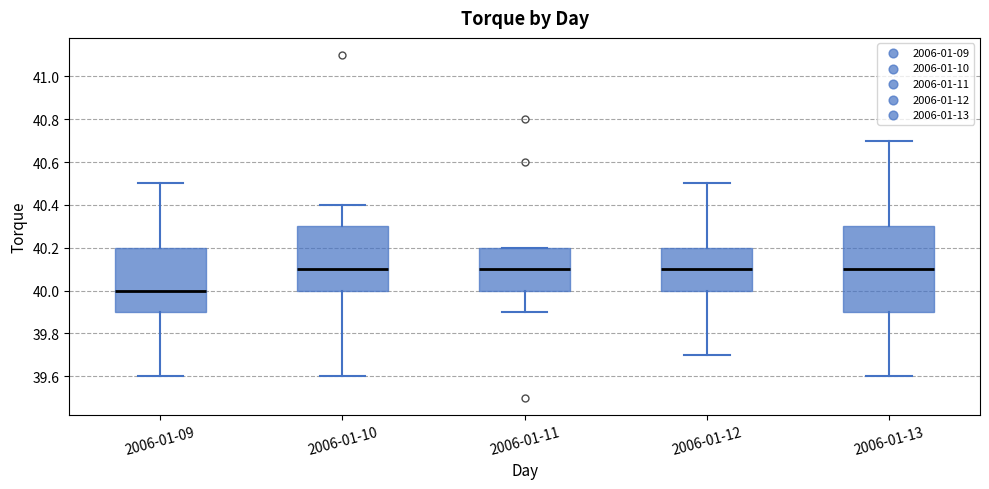

Reading left to right, transcribe this box plot: for each box, give where its median line is, the range the box spans, and where its two whiskers end, as read against the y-axis. The values are not printed on the chart, so give them approximately, as read against the axis.

2006-01-09: median 40.0, box 39.9 to 40.2, whiskers 39.6 to 40.5
2006-01-10: median 40.1, box 40.0 to 40.3, whiskers 39.6 to 40.4
2006-01-11: median 40.1, box 40.0 to 40.2, whiskers 39.9 to 40.2
2006-01-12: median 40.1, box 40.0 to 40.2, whiskers 39.7 to 40.5
2006-01-13: median 40.1, box 39.9 to 40.3, whiskers 39.6 to 40.7